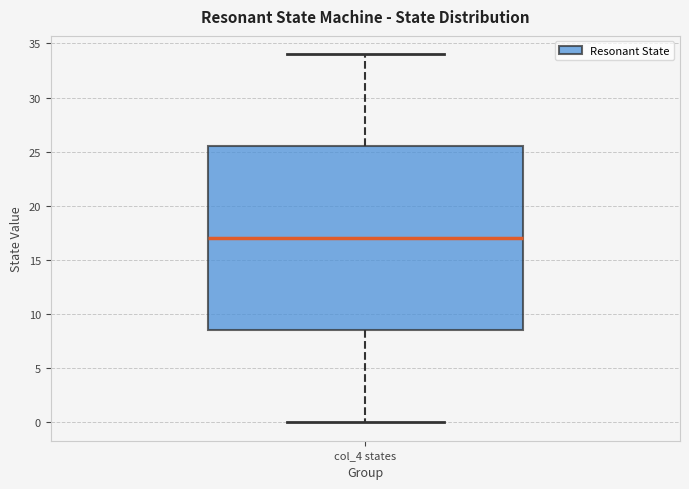

Transcribe this box plot: give where the median line is, the range the box spans, and where the two whiskers end, as read against the y-axis. The values are not printed on the chart, so give them approximately, as read against the axis.

median 17.0, box 8.5 to 25.5, whiskers 0.0 to 34.0